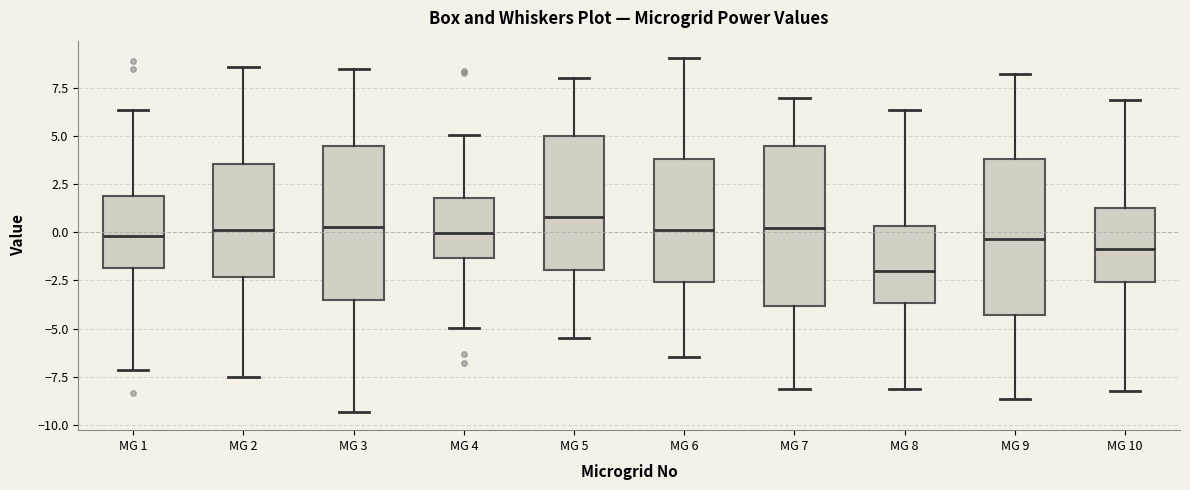

Which box's median line is the lowest?

MG 8